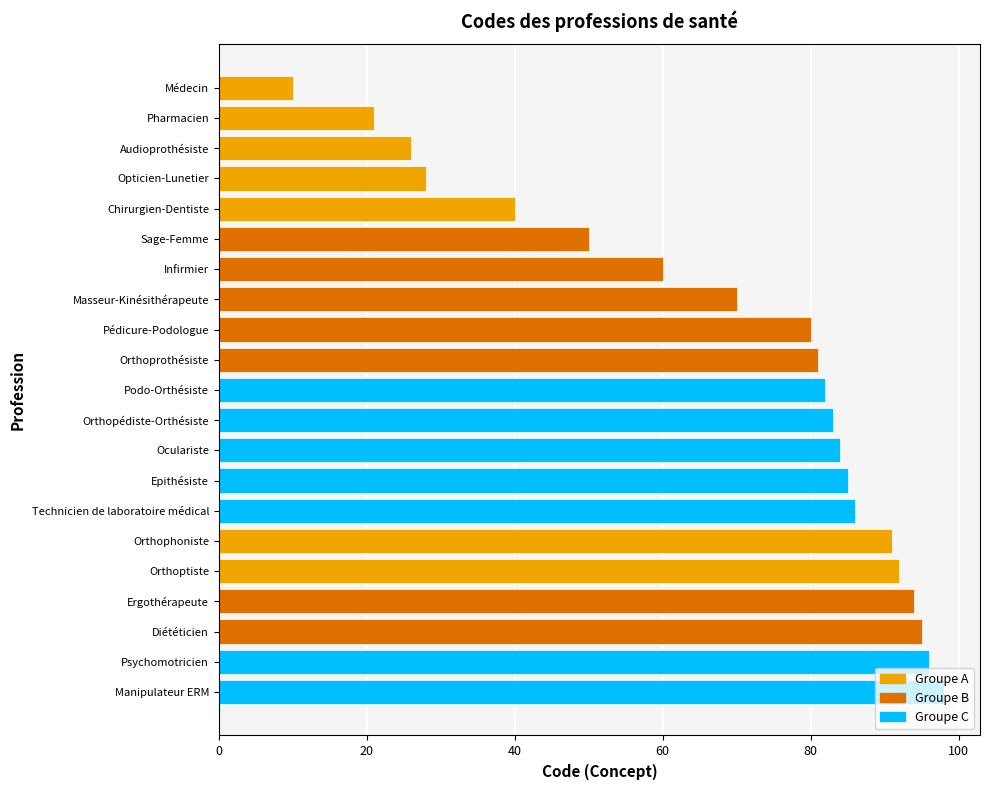

What position from the top is Sage-Femme?

6